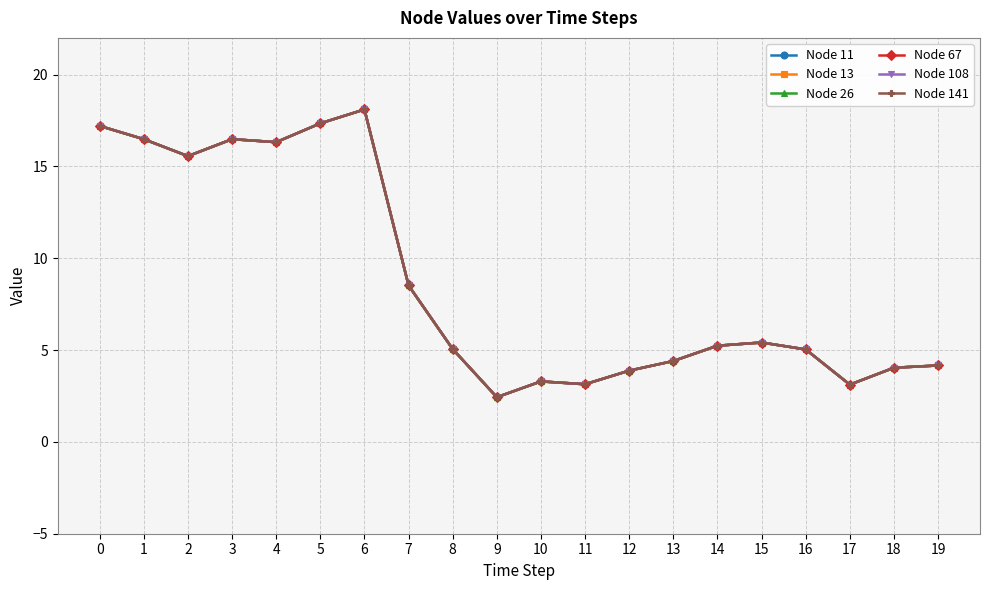

What is the approximate value of Node 11 at 8?

5.1